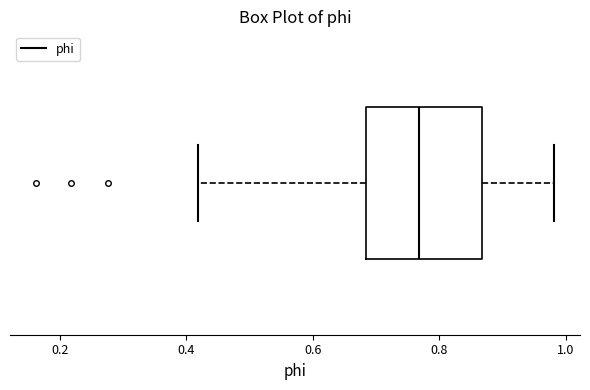

Transcribe this box plot: give where the median line is, the range the box spans, and where the two whiskers end, as read against the x-axis. The values are not printed on the chart, so give them approximately, as read against the axis.

median 0.76, box 0.68 to 0.86, whiskers 0.42 to 0.98